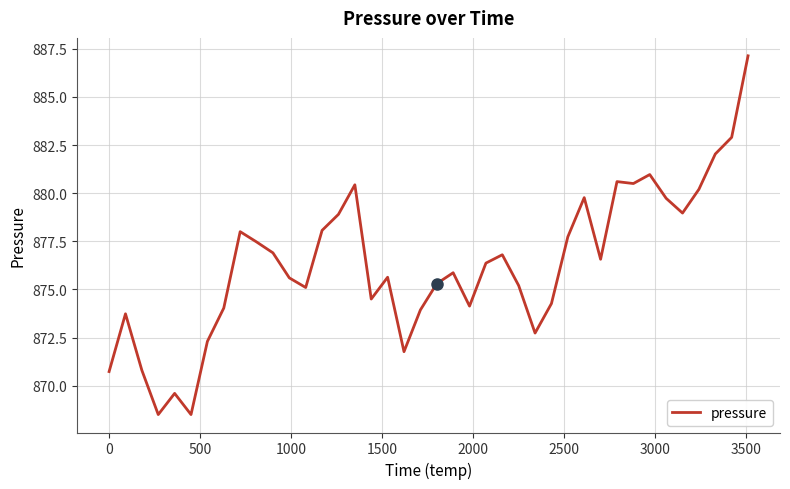

What is the smallest value displayed?

868.5